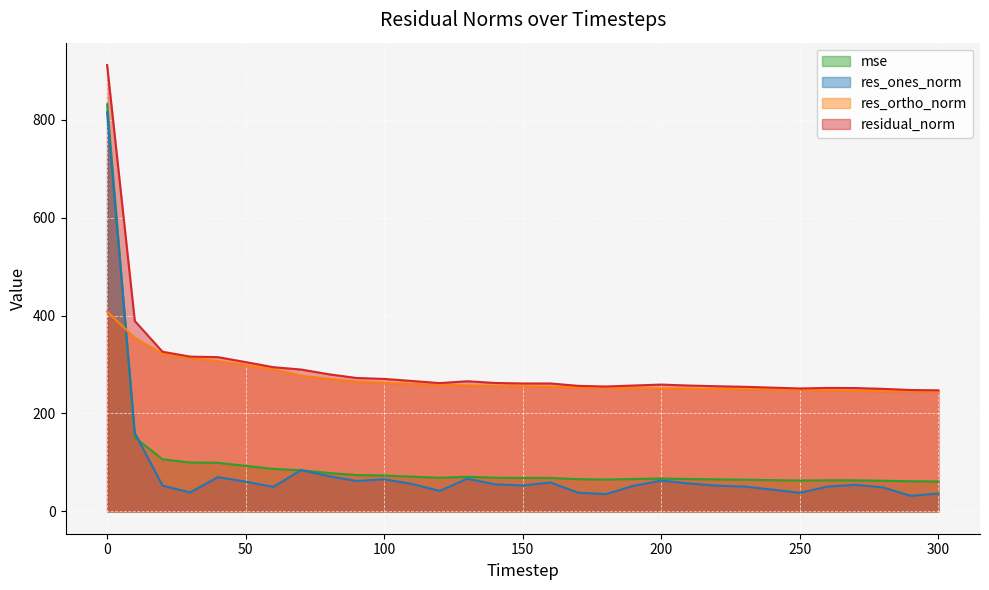

Rank the series by their maximum value, from lowest to highest.

res_ortho_norm, res_ones_norm, mse, residual_norm